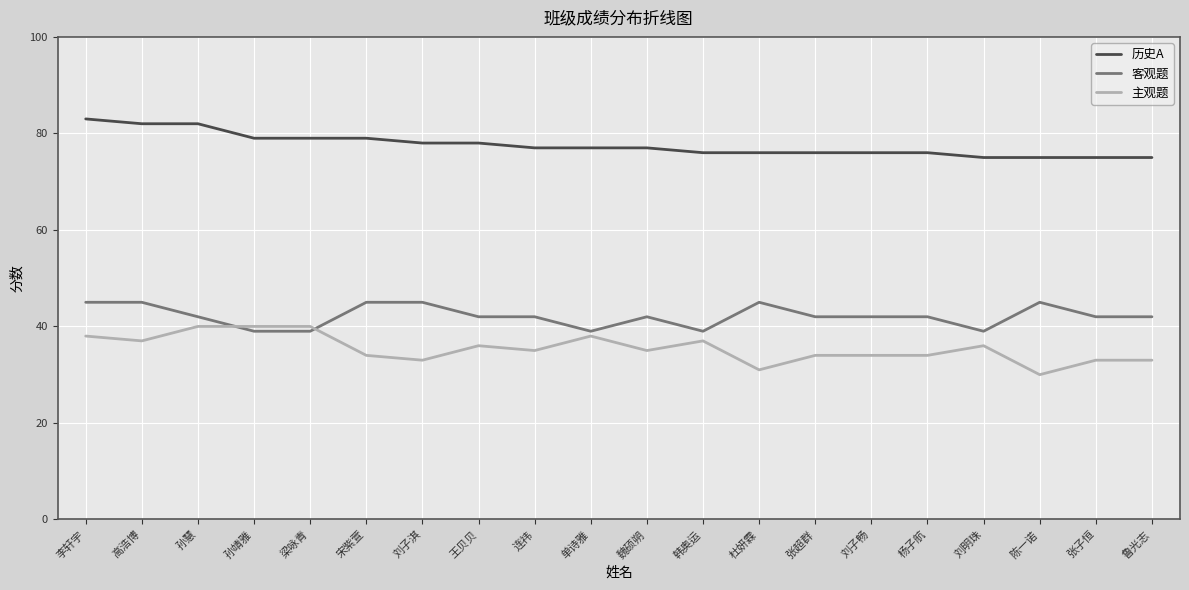

What position from the left is 刘明珠?

17